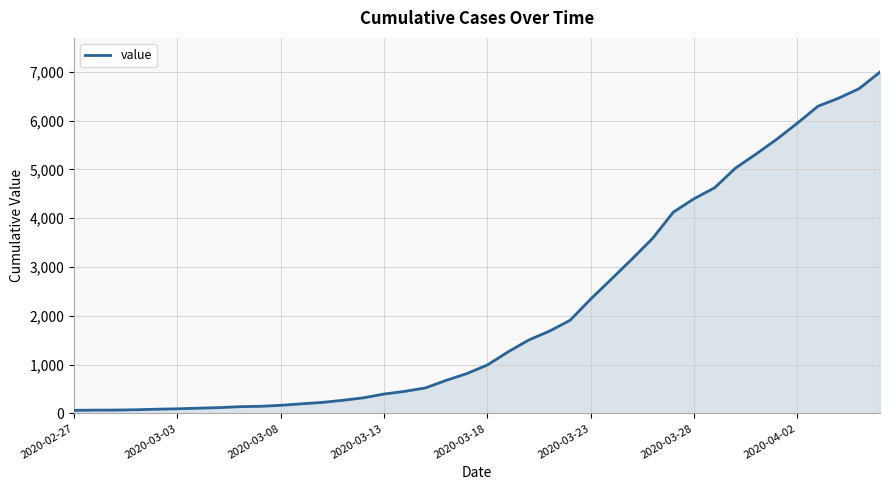

What is the greatest value displayed?

6995